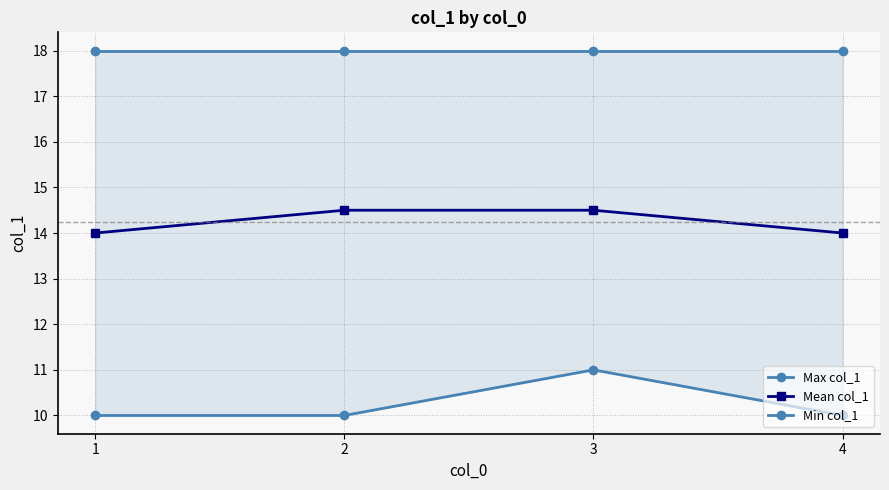

Reading left to right, what are all the values shown in this chart?

Max col_1: 1=18.0	2=18.0	3=18.0	4=18.0
Mean col_1: 1=14.0	2=14.5	3=14.5	4=14.0
Min col_1: 1=10.0	2=10.0	3=11.0	4=10.0